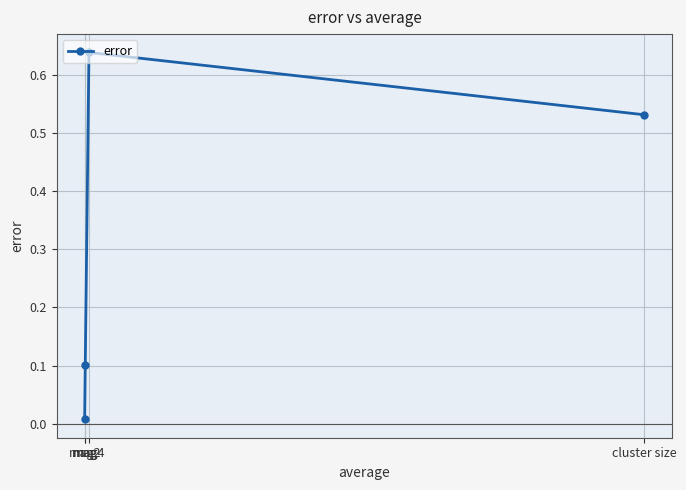

List the labels in order of value, smallest first.

mag, mag2, cluster size, mag4